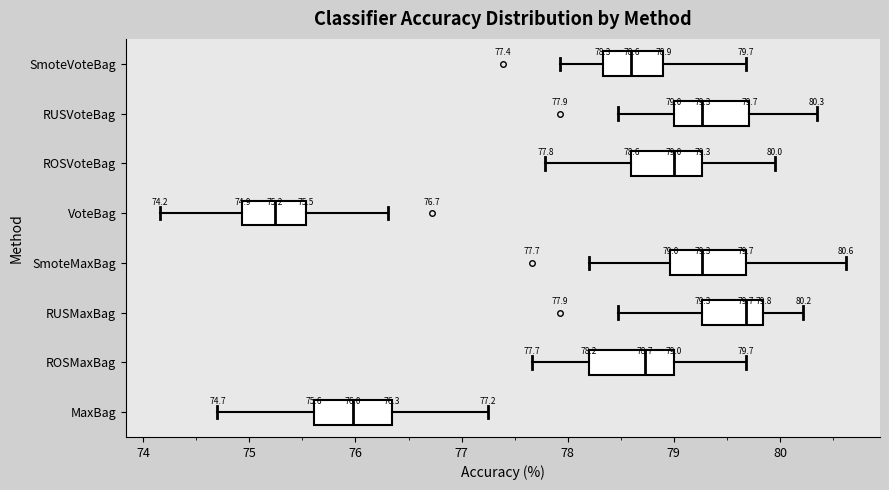

Which box has the furthest to the right median line?

RUSMaxBag